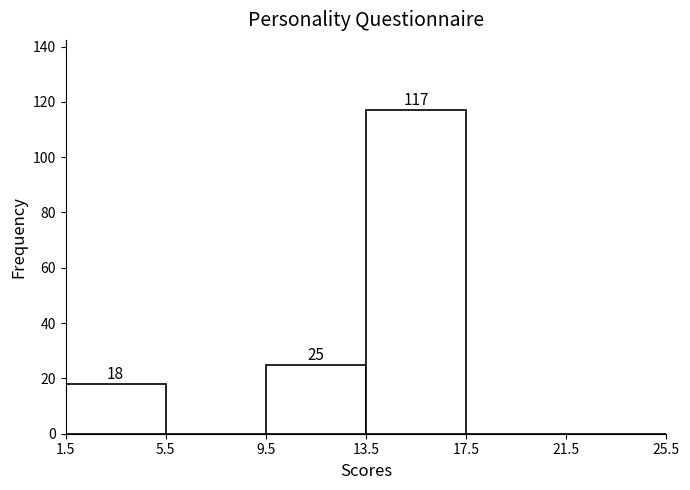

Over which range of the x-axis is the bar tallest?

13.5 to 17.5